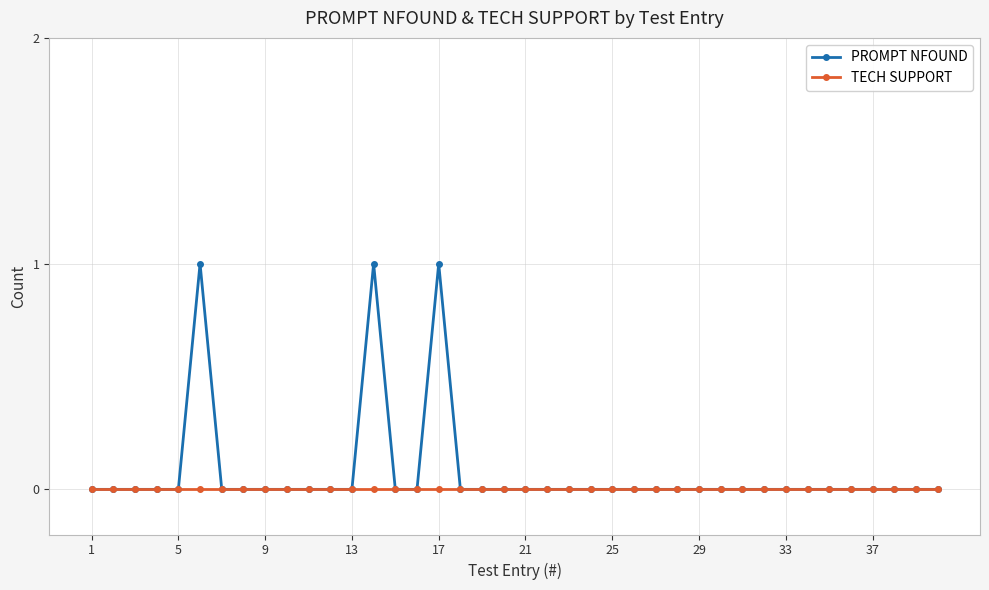

What are all the series names shown in the legend?

PROMPT NFOUND, TECH SUPPORT